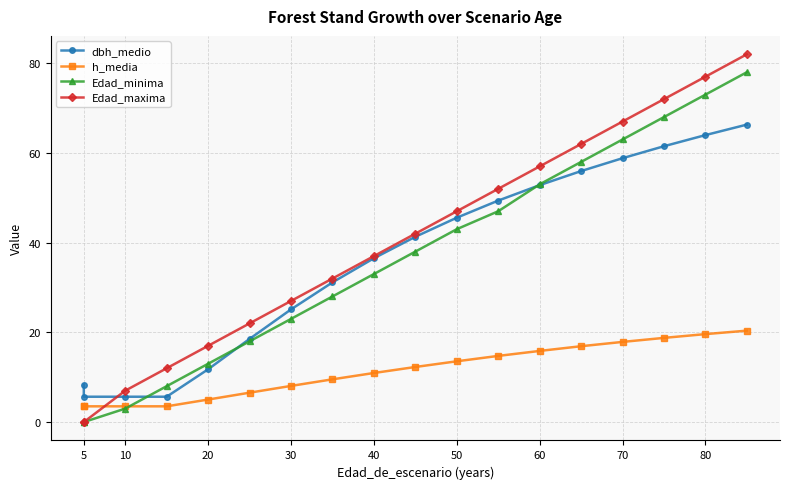

After their last crossing, which series has the higher values: dbh_medio or Edad_minima?

Edad_minima